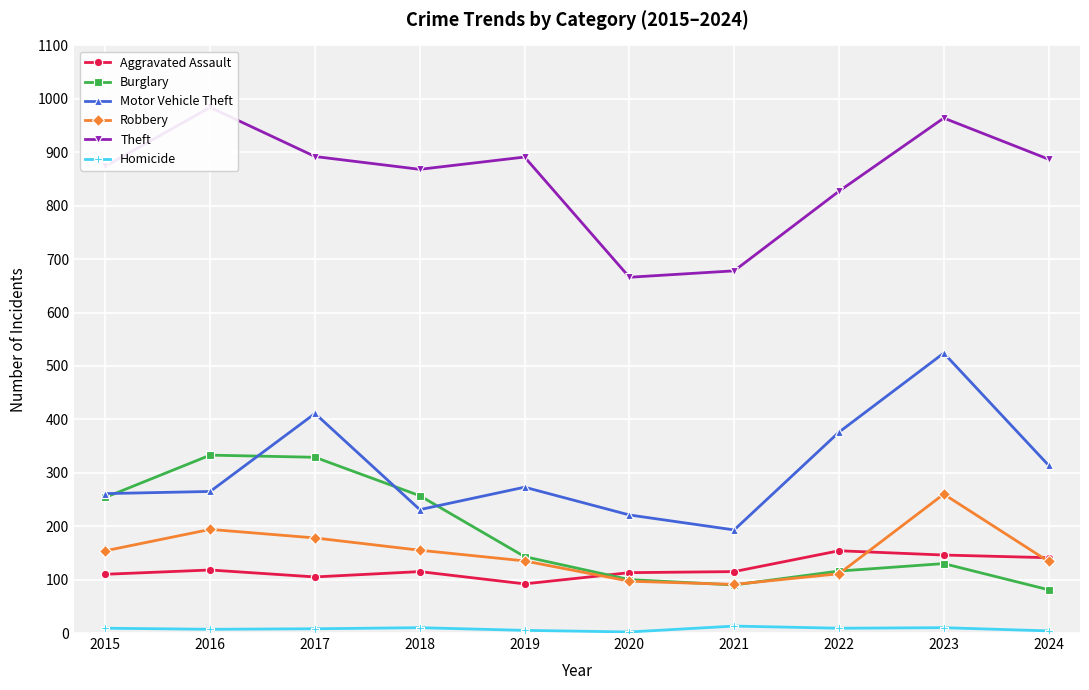

Where is the first local minimum for Burglary?

2021